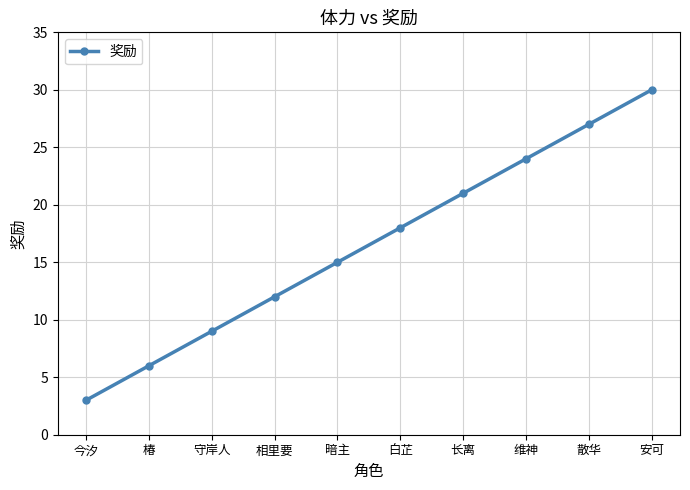

Count the number of data series in this chart.

1